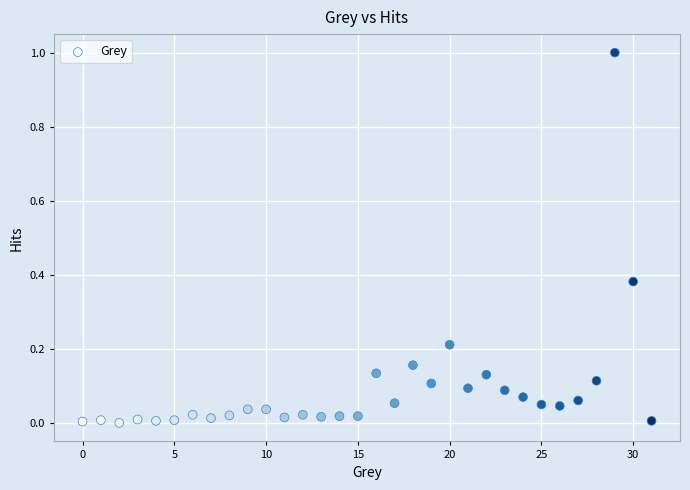

What is the range of Y values (max minus min)?

1.0